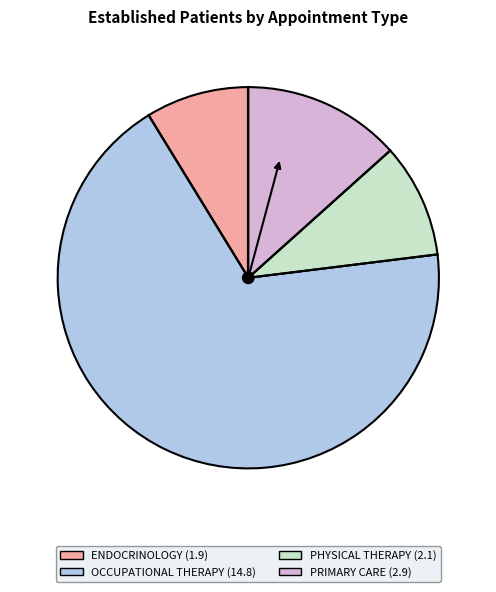

Does any single category account for the majority?

Yes